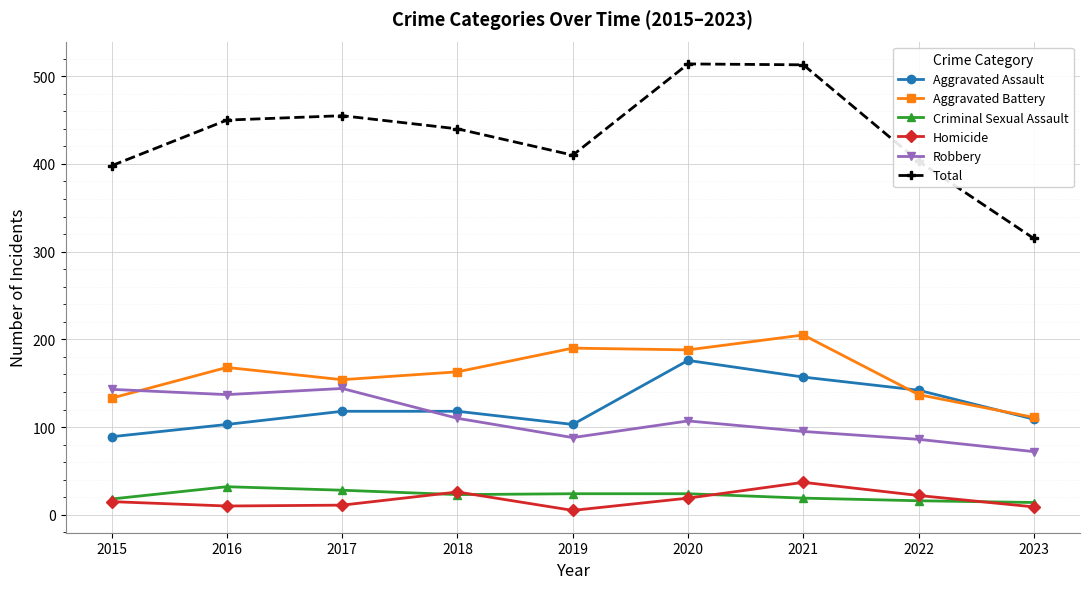

At which label does Aggravated Battery reach its minimum?

2023